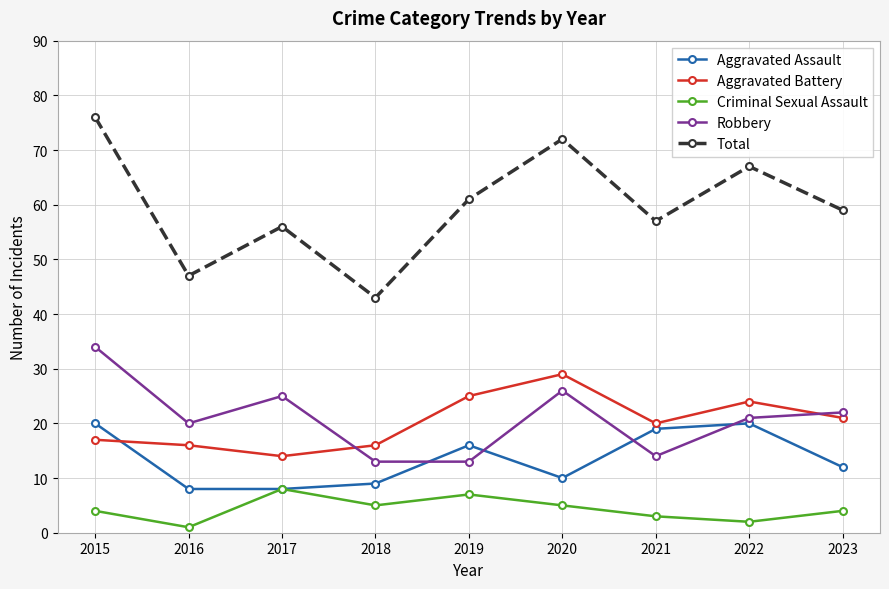

The Total series shows 57 at 2018. True or false?

False